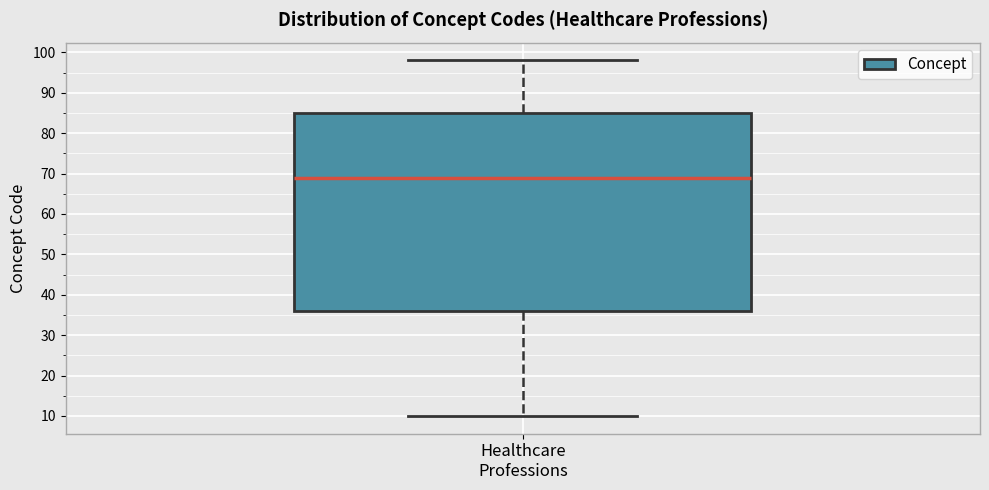

Transcribe this box plot: give where the median line is, the range the box spans, and where the two whiskers end, as read against the y-axis. The values are not printed on the chart, so give them approximately, as read against the axis.

median 69, box 36 to 85, whiskers 10 to 98